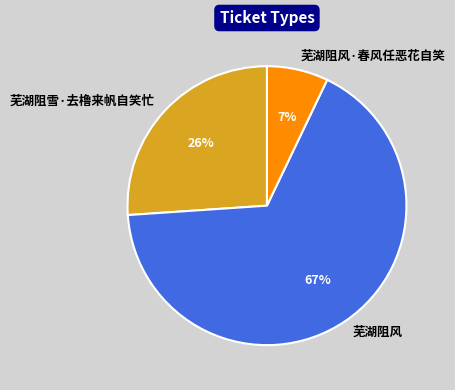

Count the number of slices in the pie.

3